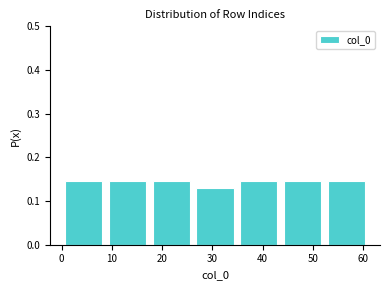

How tall is the bar that spans 26 to 35 on the x-axis? Neither the bar edges nor the heights are printed on the chart, so give them approximately, as read against the axes.

0.13